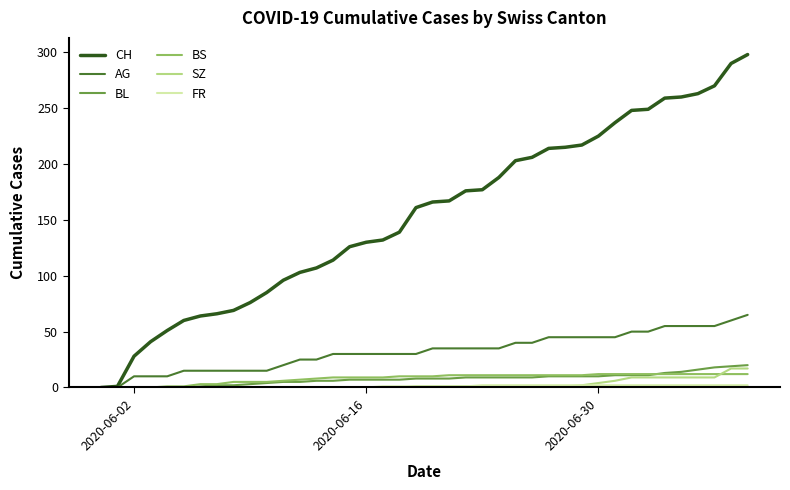

What is the highest value of the AG series?

65